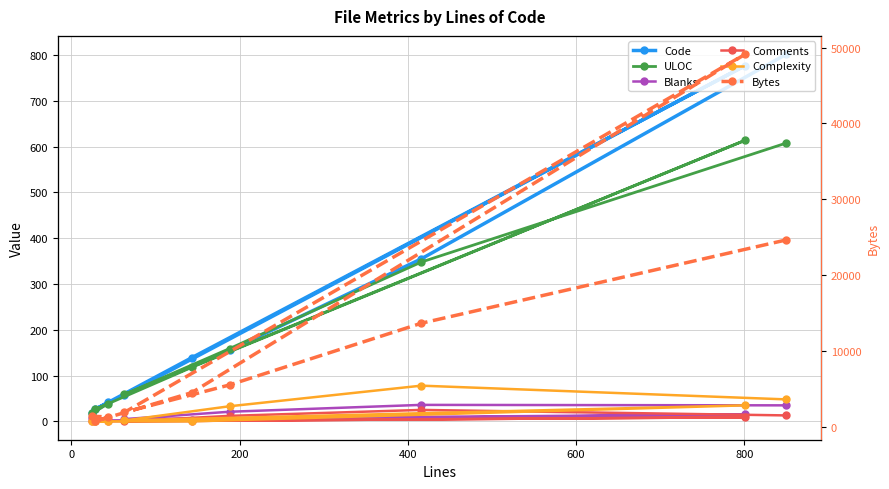

Reading left to right, extract all data points from this chart.

Code: 802	355	155	58	777	139	26	42	18
ULOC: 608	348	159	59	614	118	26	39	18
Blanks: 35	36	21	5	15	3	2	2	7
Comments: 13	25	12	0	9	1	0	0	0
Complexity: 48	78	33	2	35	0	0	0	0
Bytes: 24645	13664	5533	1921	49118	4515	730	1314	1401